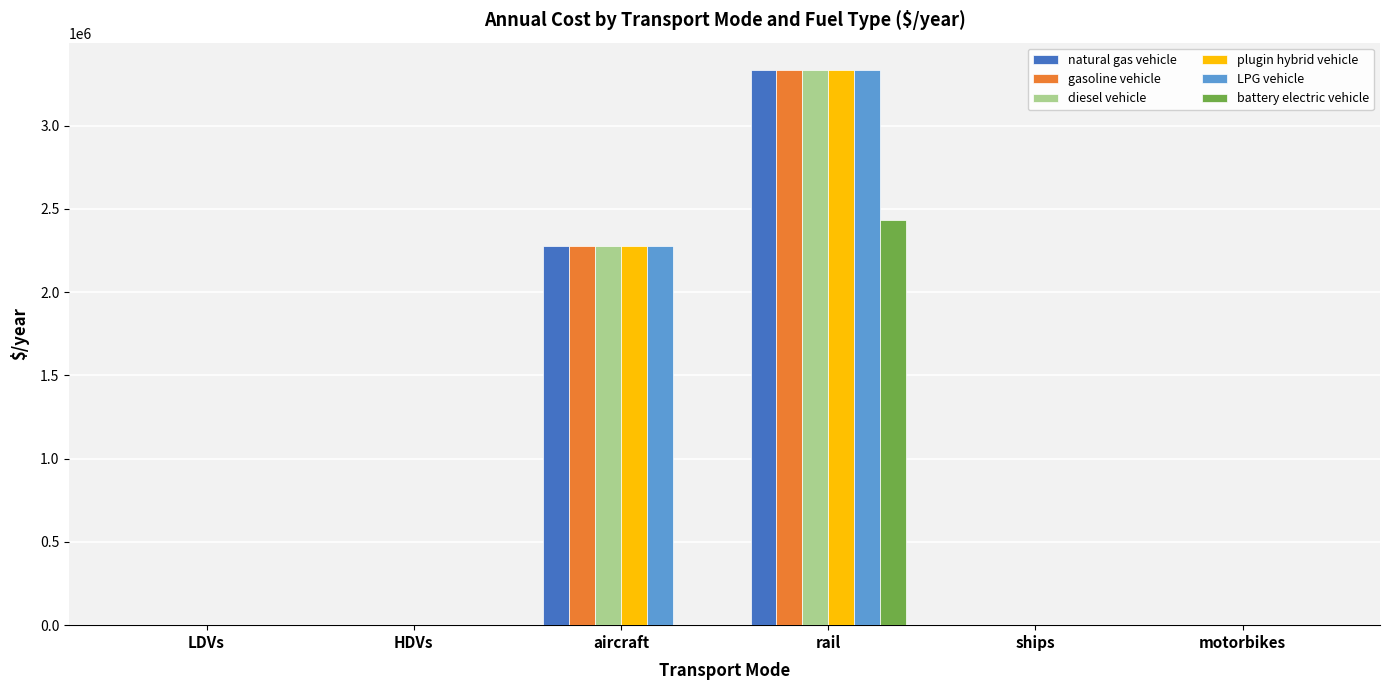

What is the spread (max minus min) of values at HDVs?

532.1